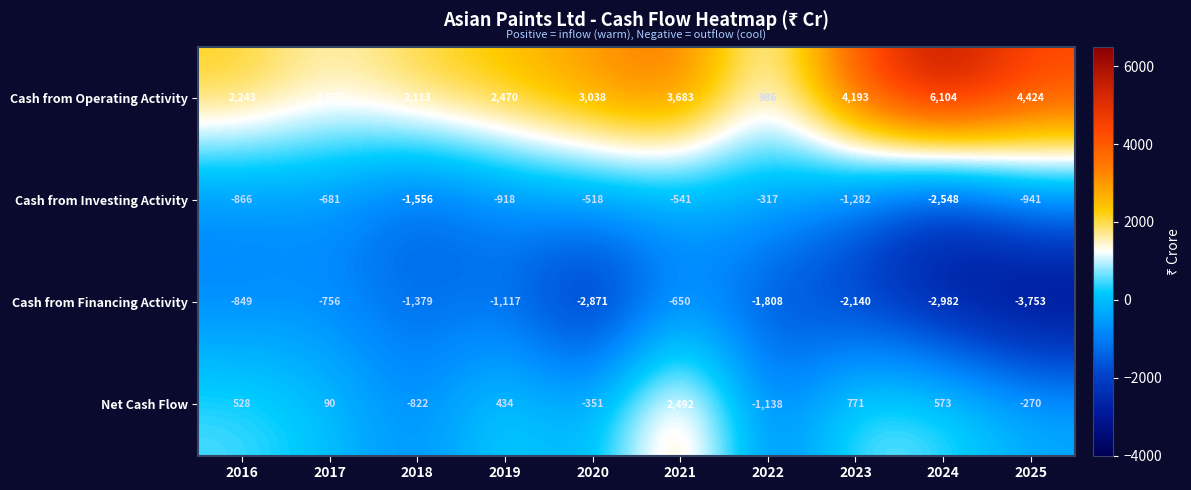

Rank the series by their average value, from highest to lowest.

Cash from Operating Activity, Net Cash Flow, Cash from Investing Activity, Cash from Financing Activity